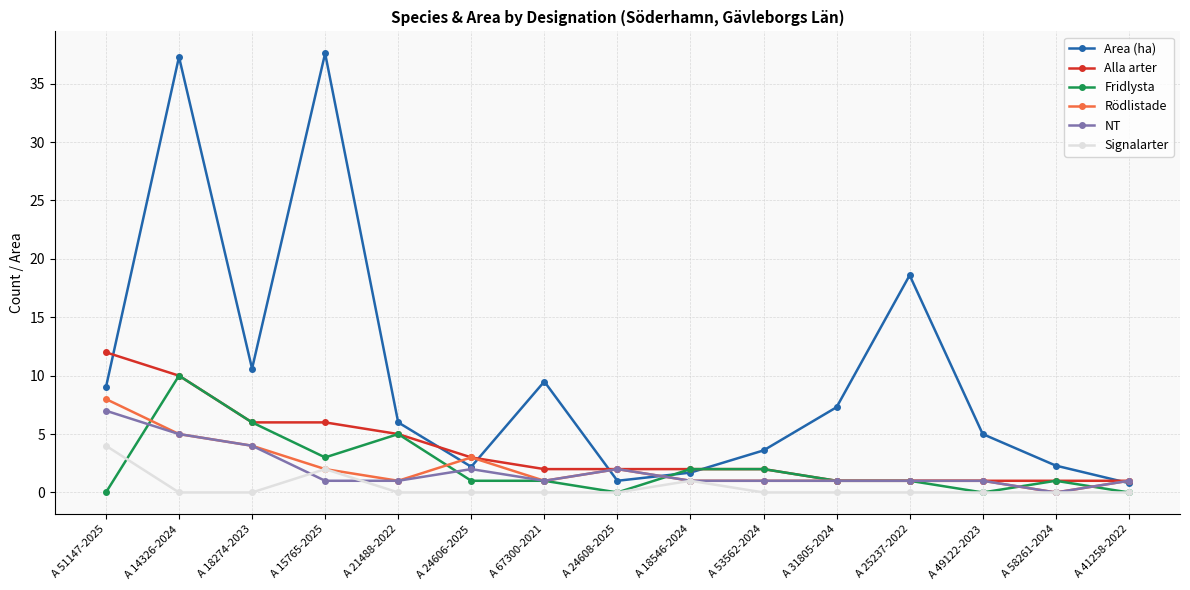

At which category does Rödlistade reach its first local peak?

A 24606-2025